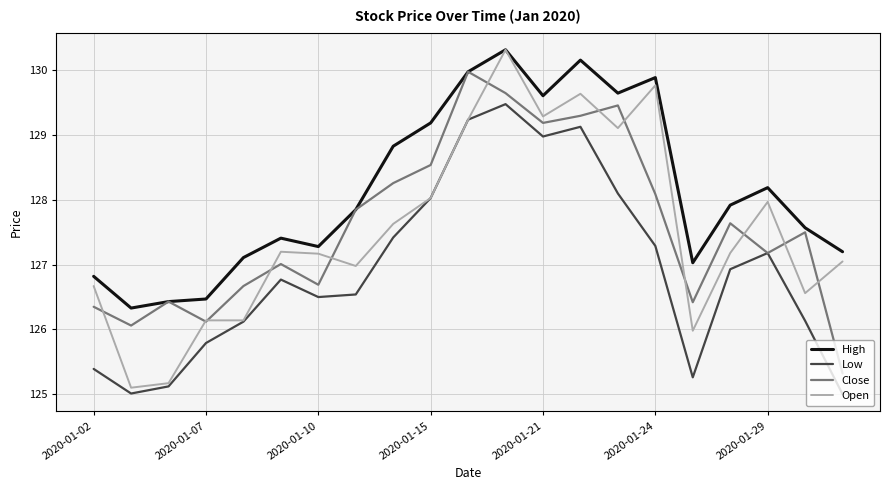

True or false: High and Low cross at least once.

False